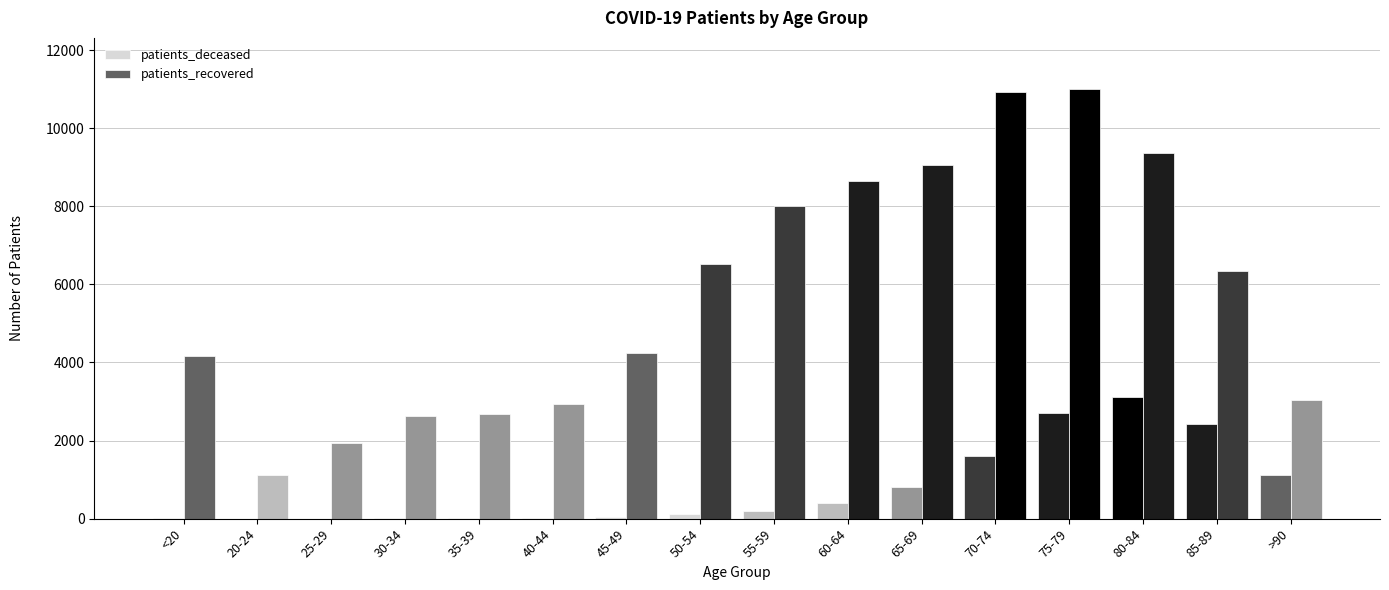

At which label does patients_recovered reach its peak?

75-79